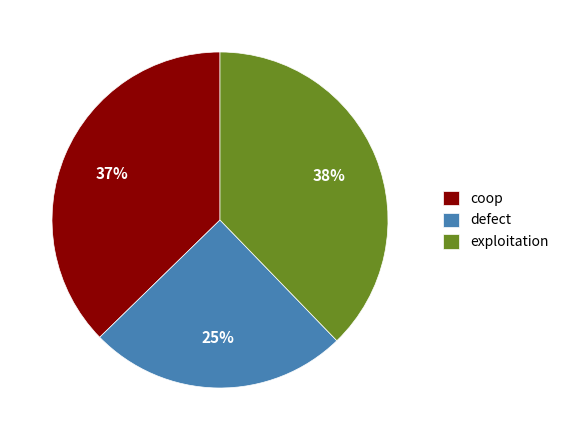

Is the sum of coop and exploitation greater than half?

Yes